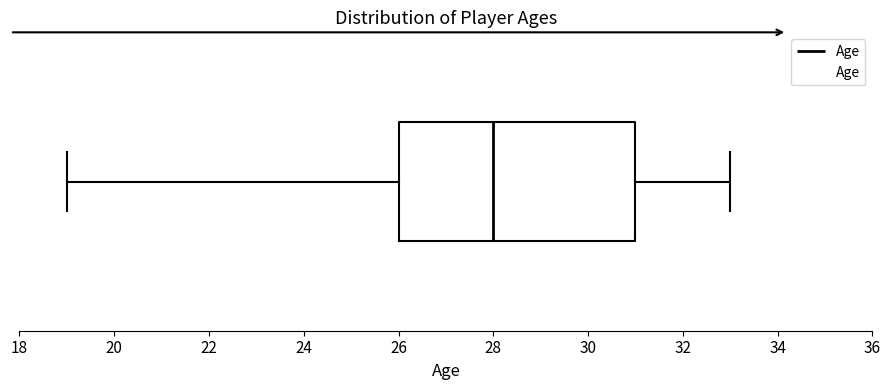

Read this box plot against the x-axis: the position of the median line, the range covered by the box, and the ends of both whiskers. The values are not printed on the chart, so give them approximately, as read against the axis.

median 28, box 26 to 31, whiskers 19 to 33